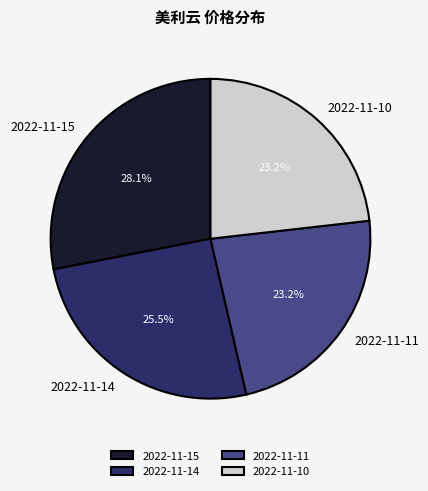

What portion of the pie excludes 2022-11-10?

76.8%